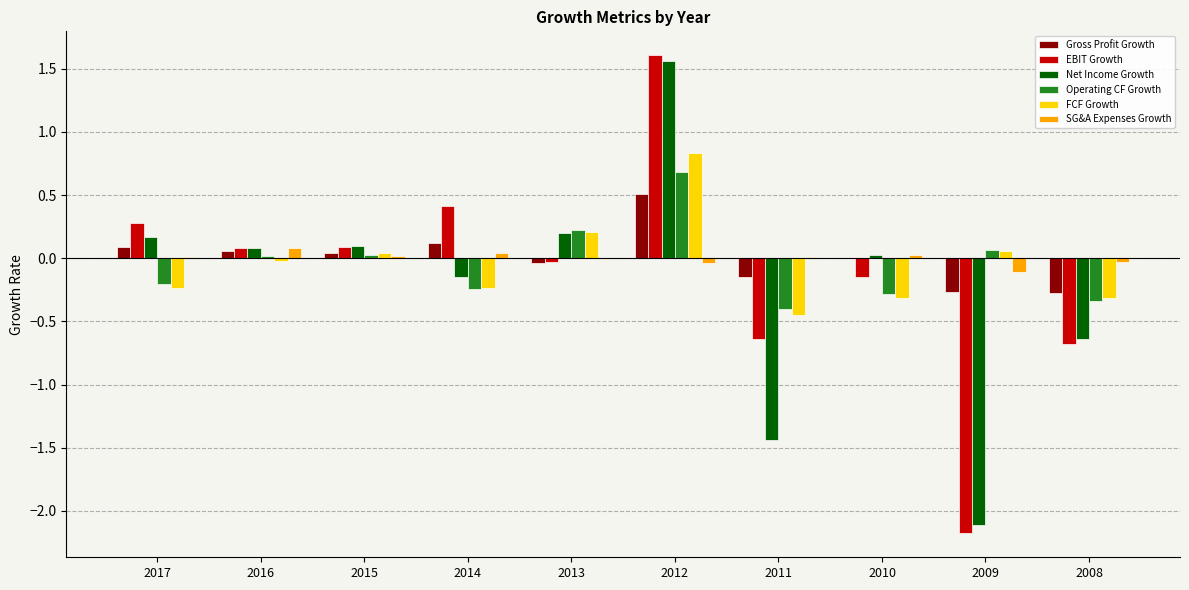

How many categories are shown in the chart?

10